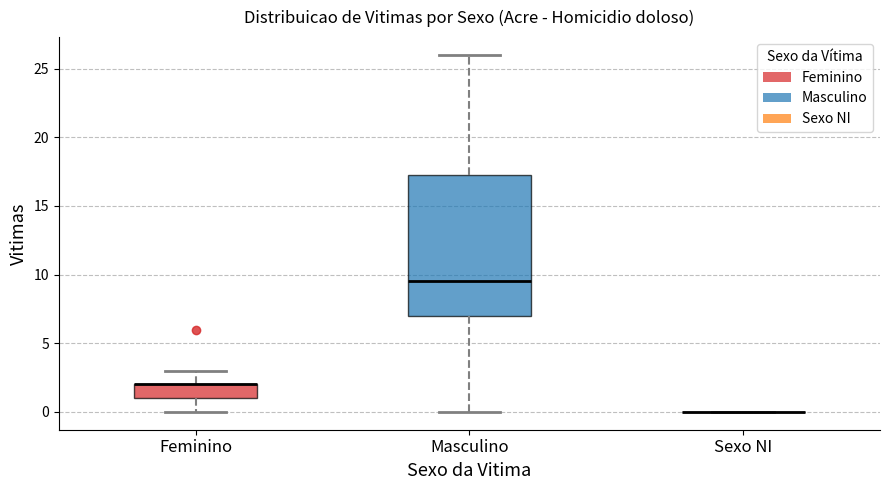

Reading left to right, read every box against the y-axis: the position of its median line, the range the box covers, and the ends of its whiskers. The values are not printed on the chart, so give them approximately, as read against the axis.

Feminino: median 2.0 (drawn on the box's upper edge), box 1.0 to 2.0, whiskers 0.0 to 3.0
Masculino: median 9.5, box 7.0 to 17.5, whiskers 0.0 to 26.0
Sexo NI: box collapsed to a line at 0.0, whiskers 0.0 to 0.0